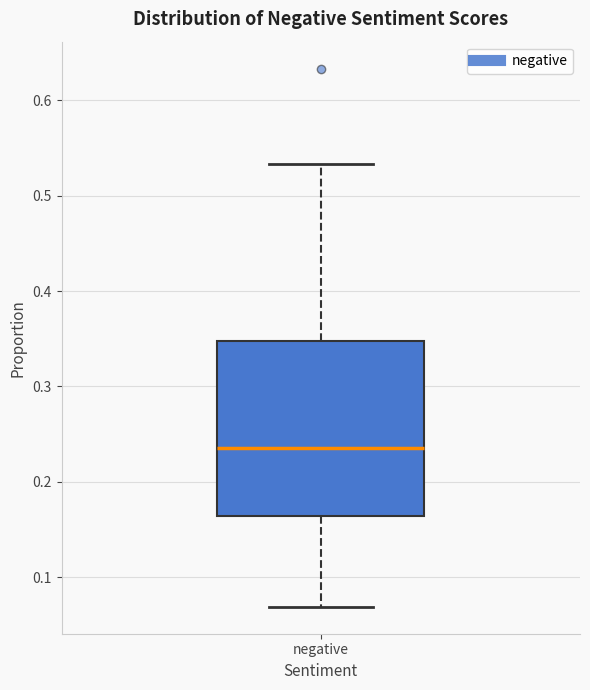

Read this box plot against the y-axis: the position of the median line, the range covered by the box, and the ends of both whiskers. The values are not printed on the chart, so give them approximately, as read against the axis.

median 0.24, box 0.16 to 0.35, whiskers 0.07 to 0.53